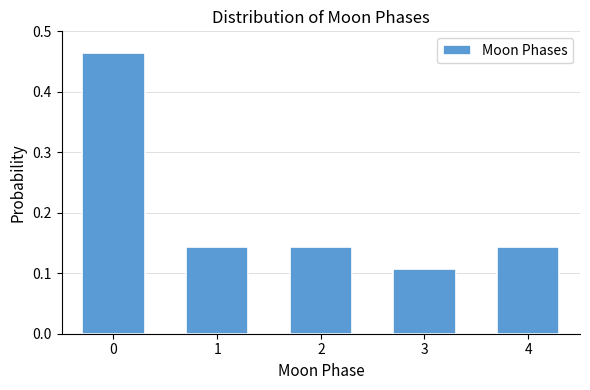

At which label is the value closest to 0?

3